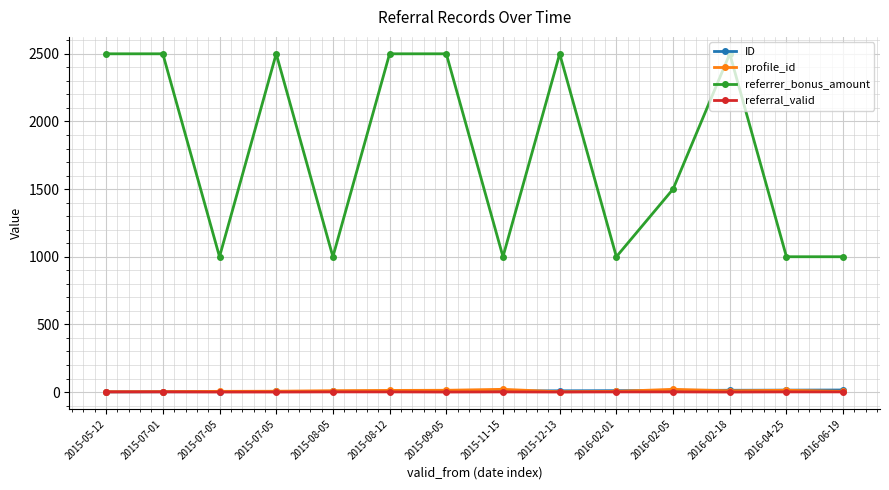

Where is referral_valid nearest to the value 0?

2015-07-05